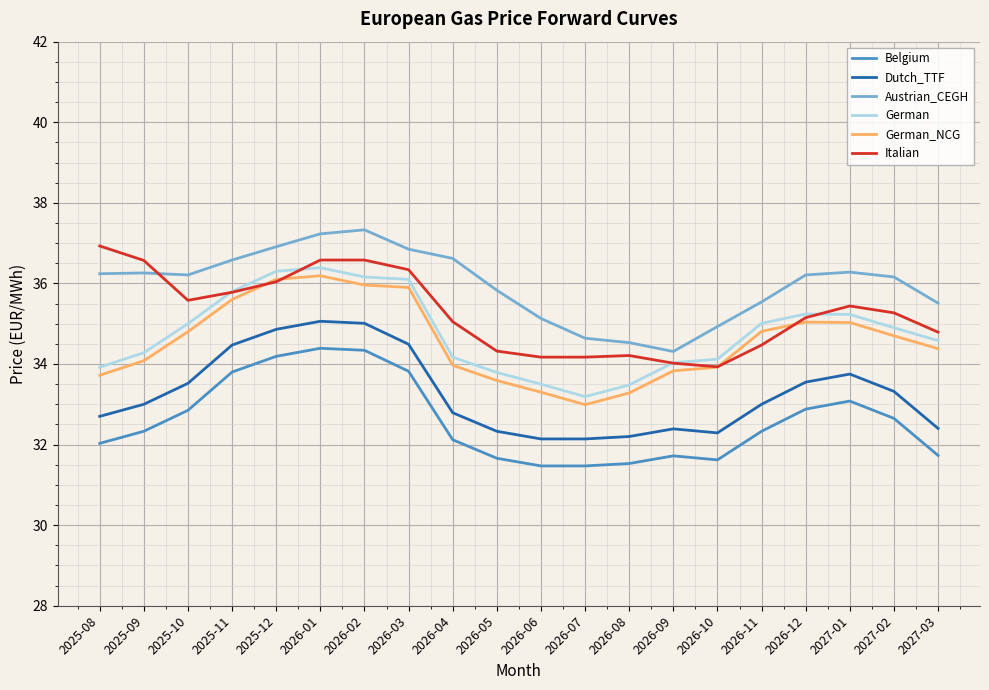

What is the spread (max minus min) of values at 2026-07?

3.2